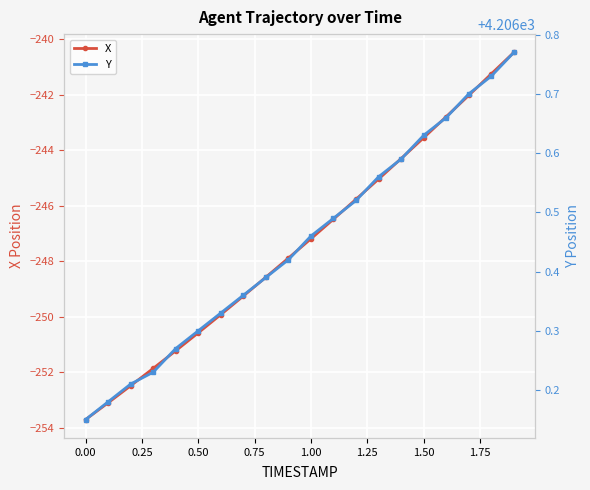

True or false: X has a value of -405.7 at 0.00.

False